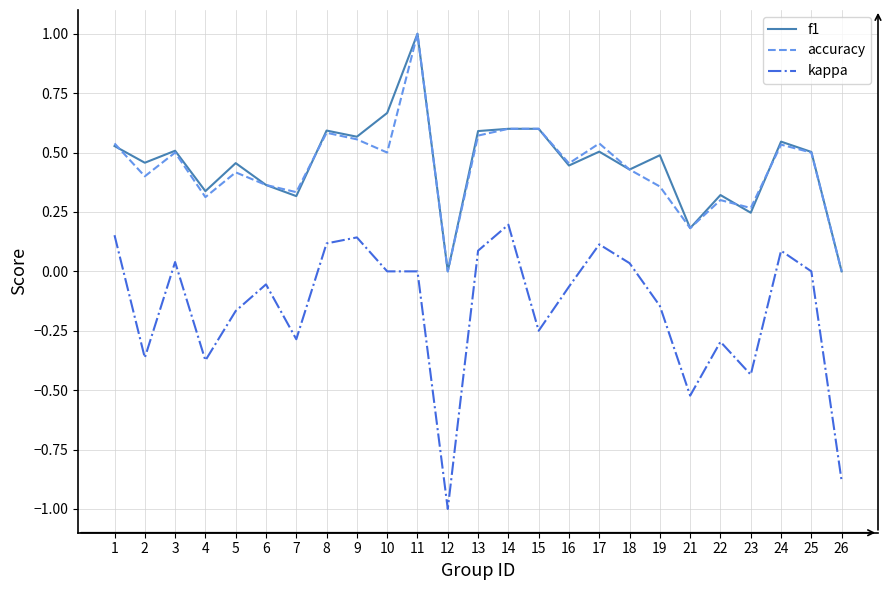

True or false: kappa and accuracy cross at least once.

False